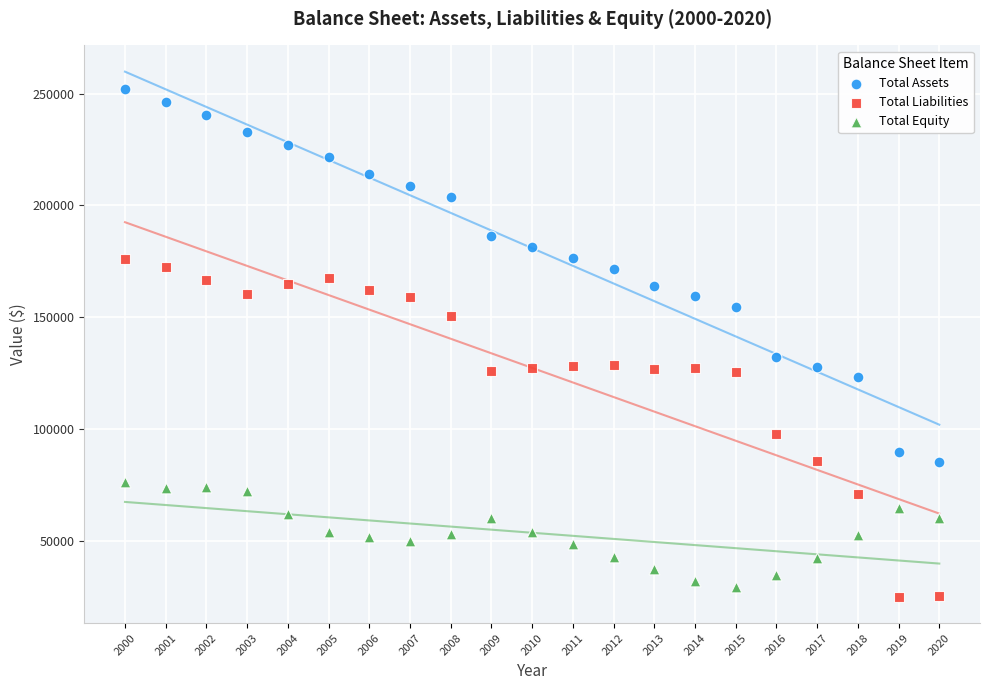

Which series contains the highest Y value?

Total Assets